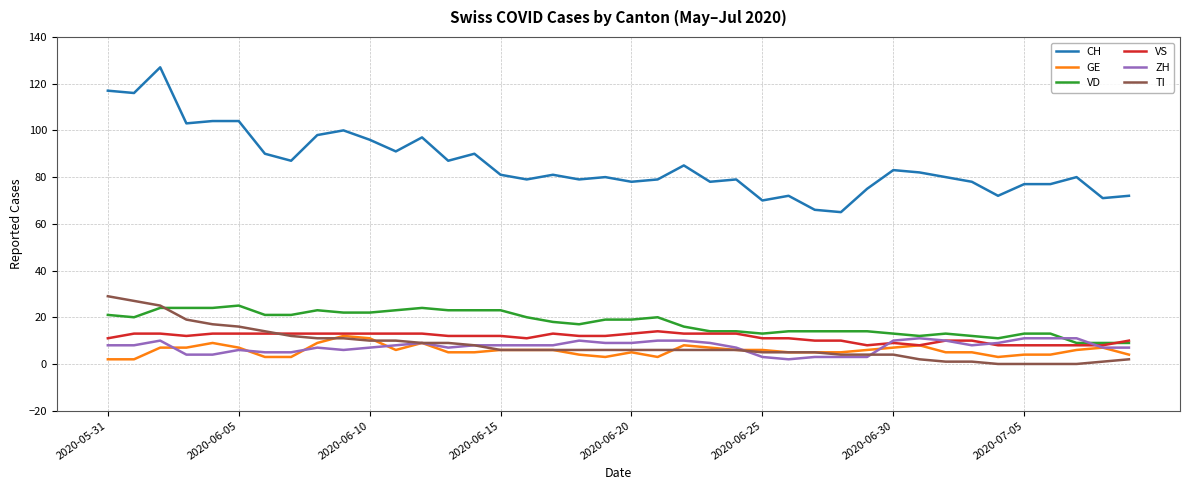

What is the maximum value for GE?

12